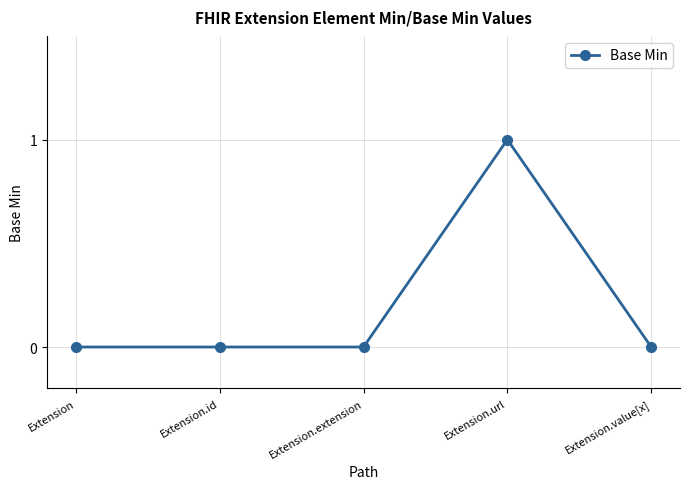

Which has a higher value, Extension.url or Extension.extension?

Extension.url